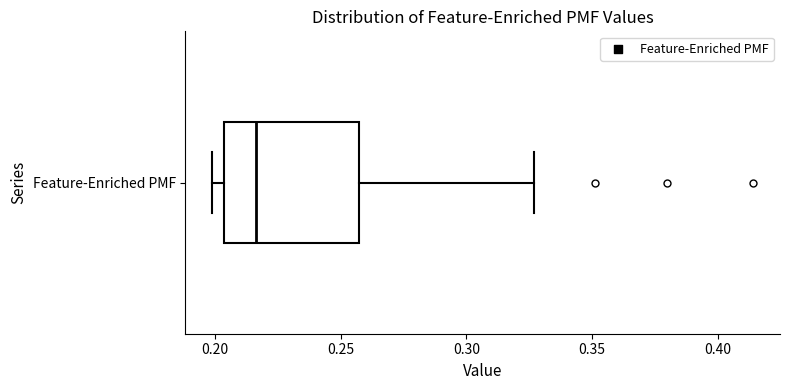

Read this box plot against the x-axis: the position of the median line, the range covered by the box, and the ends of both whiskers. The values are not printed on the chart, so give them approximately, as read against the axis.

median 0.215, box 0.205 to 0.255, whiskers 0.200 to 0.325